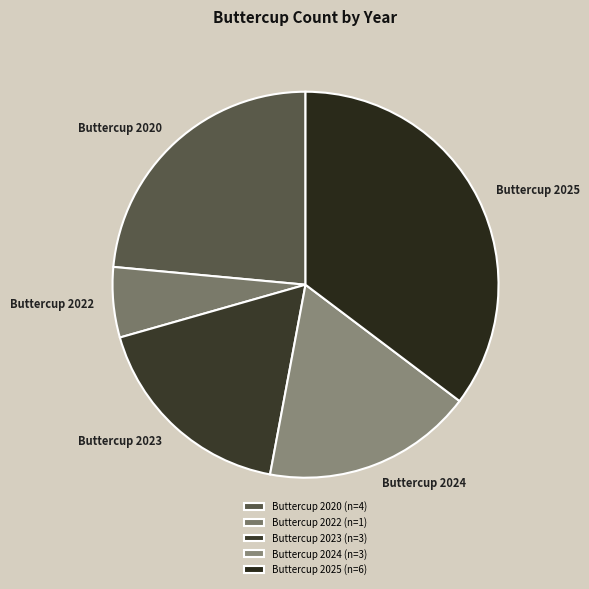

What is the smallest slice in the pie chart?

Buttercup 2022